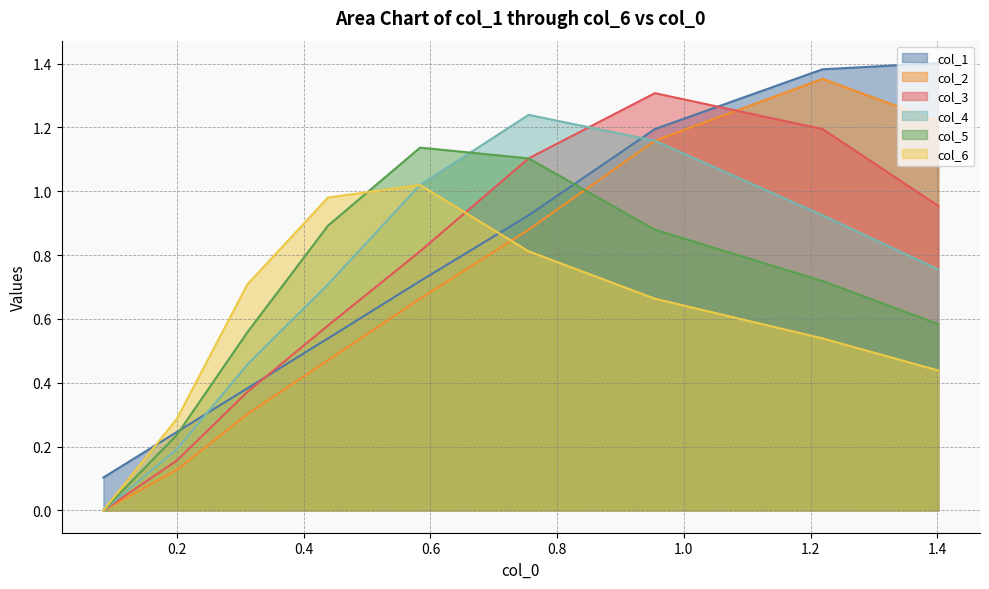

How many times do col_4 and col_5 cross each other?

1